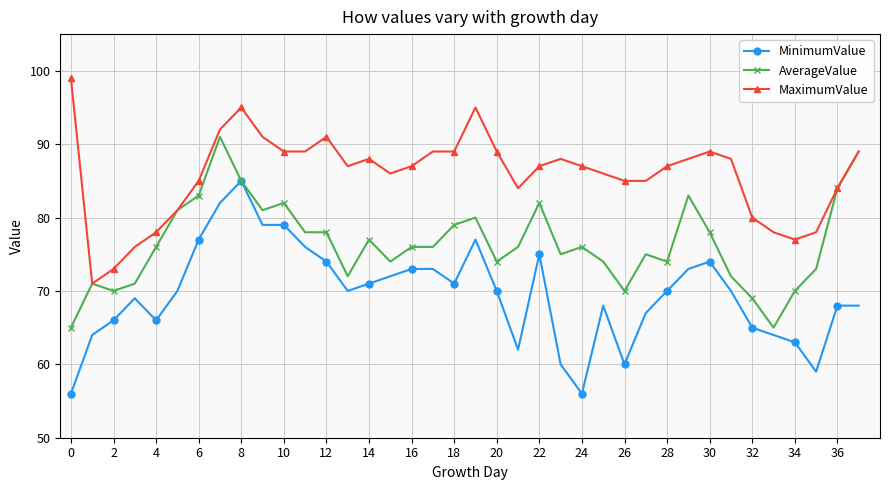

List the series in order of their peak value, highest first.

MaximumValue, AverageValue, MinimumValue